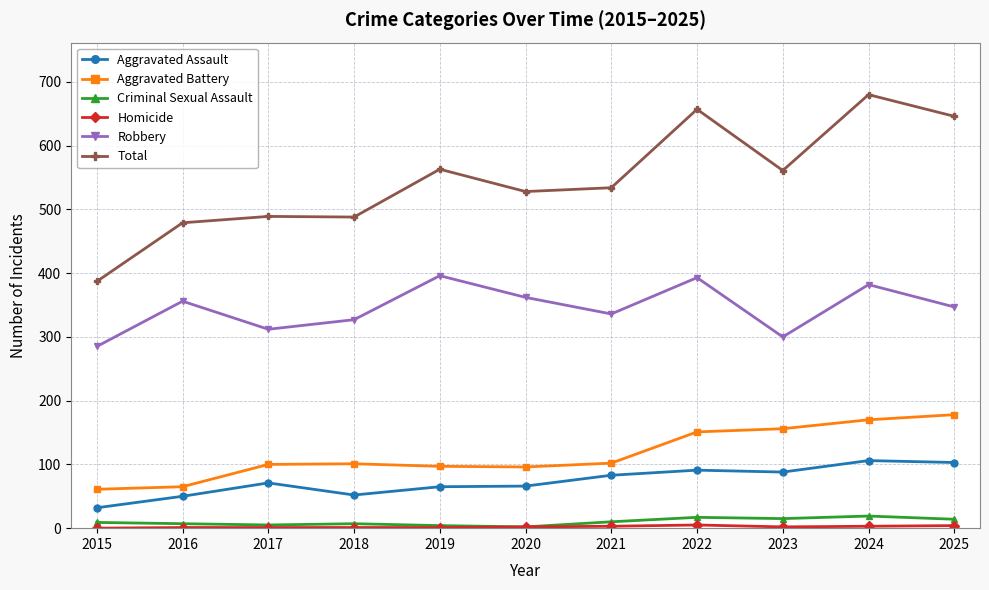

What is the difference between the Robbery values at 2025 and 2019?

49